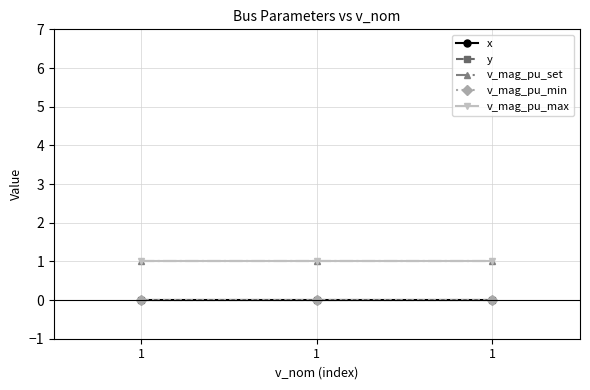

Reading right to left, what are all the values shown in this chart?

x: 0	0	0
y: 0	0	0
v_mag_pu_set: 1	1	1
v_mag_pu_min: 0	0	0
v_mag_pu_max: 1	1	1